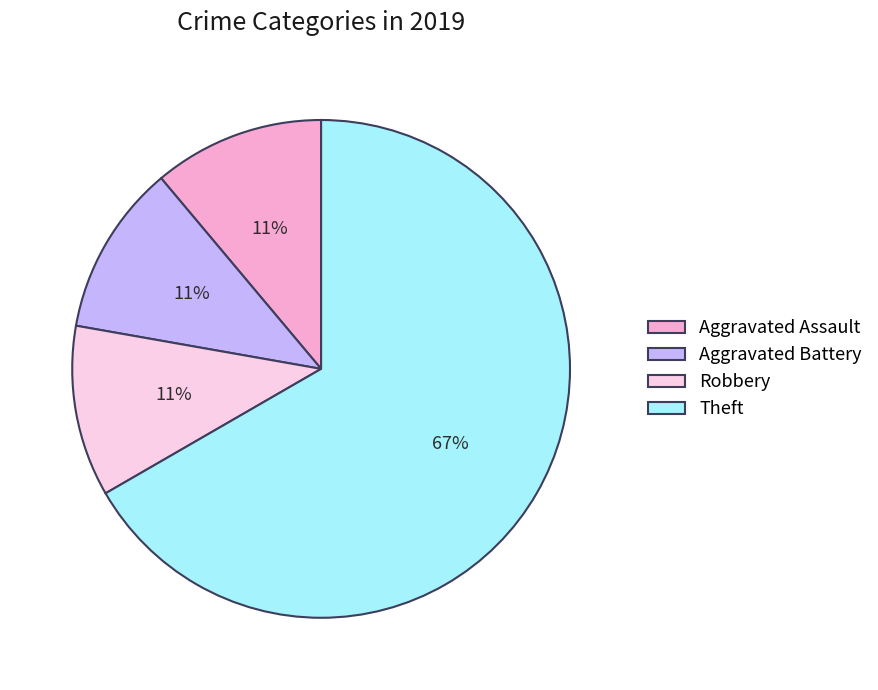

True or false: Robbery accounts for 5% of the total.

False